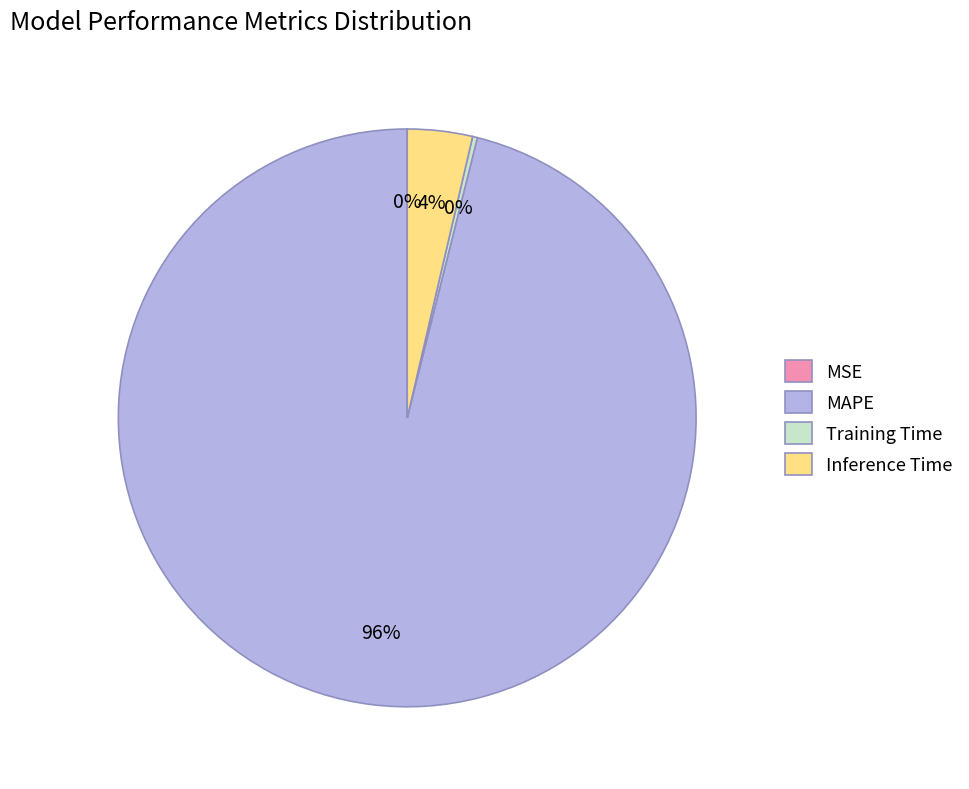

Does MAPE represent more than half of the total?

Yes